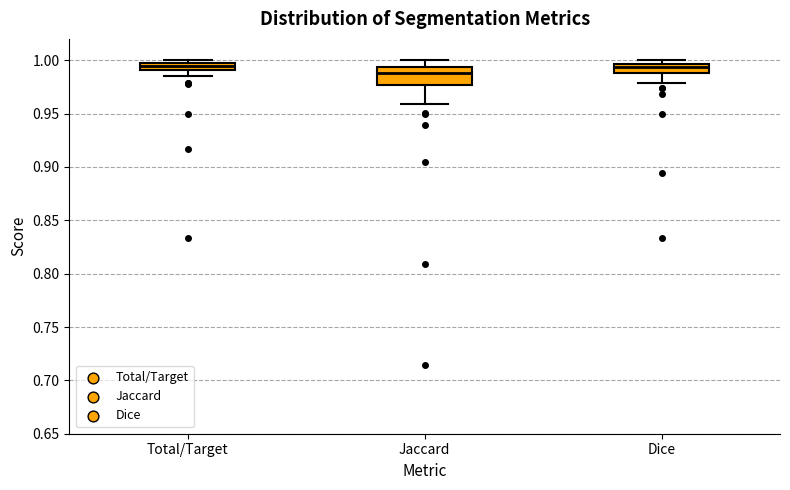

Comparing the boxes themselves (not the whiskers), which one is the tallest?

Jaccard